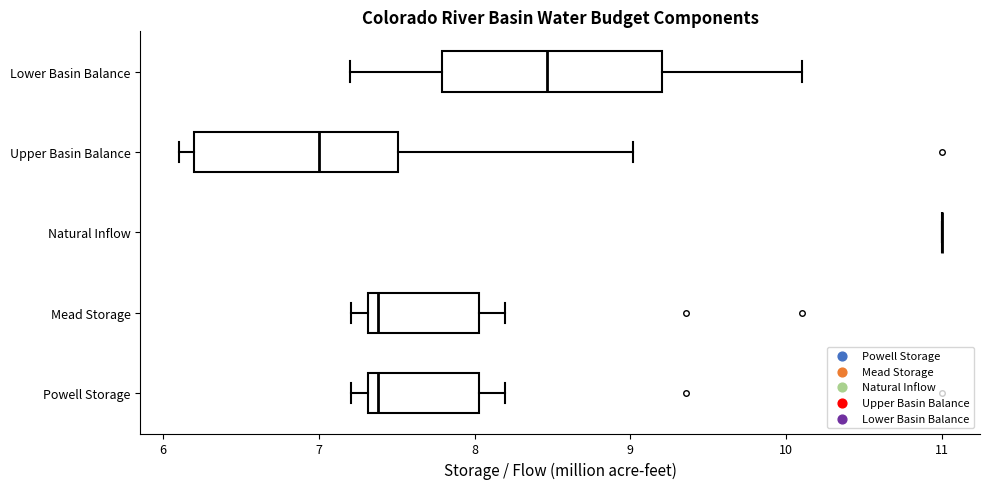

Comparing the boxes themselves (not the whiskers), which one is the widest?

Lower Basin Balance